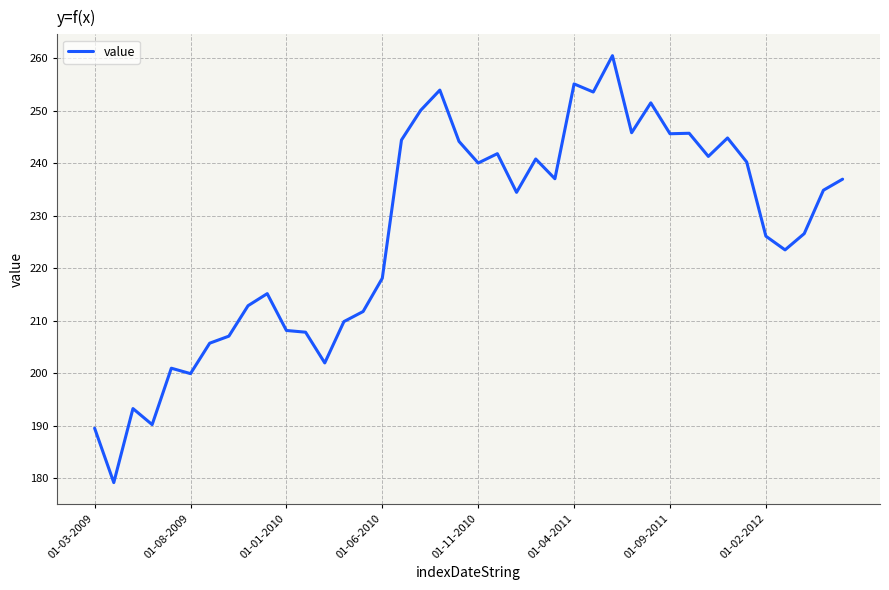

What is the smallest value displayed?

179.2